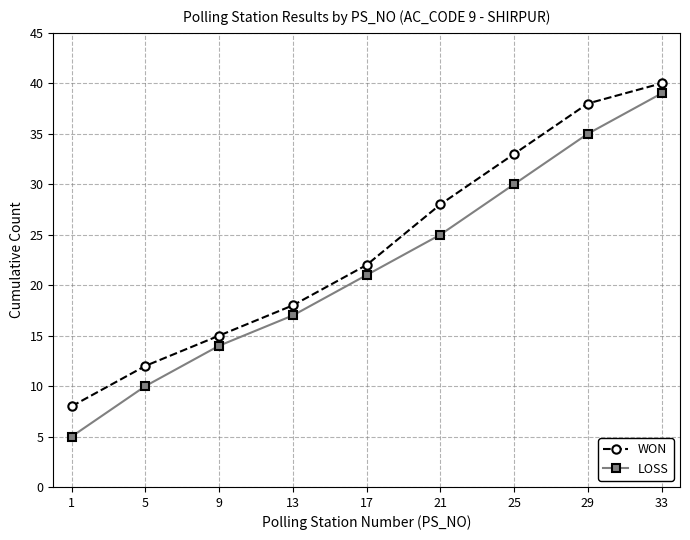

At which label does LOSS reach its minimum?

1